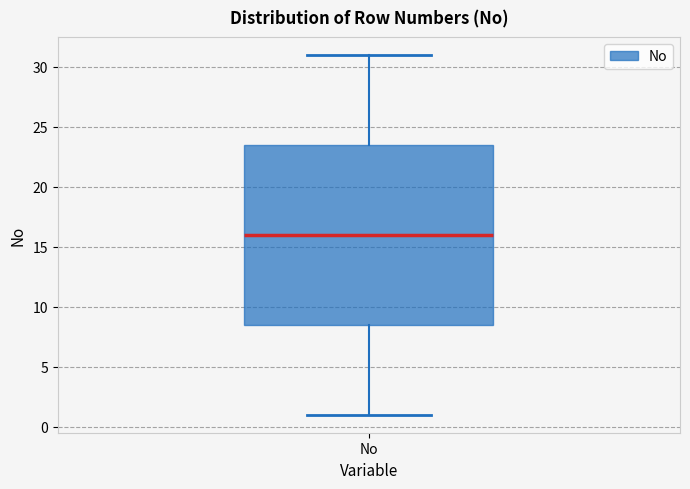

Where does the upper whisker of the box for No end on the y-axis? The values are not printed on the chart, so give them approximately, as read against the axis.

31.0